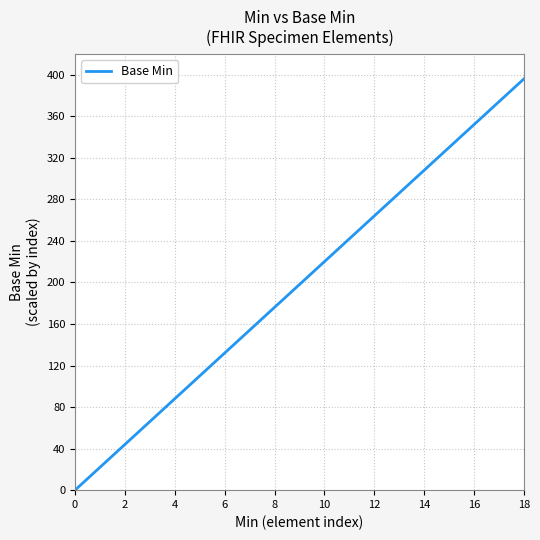

What is the greatest value displayed?

396